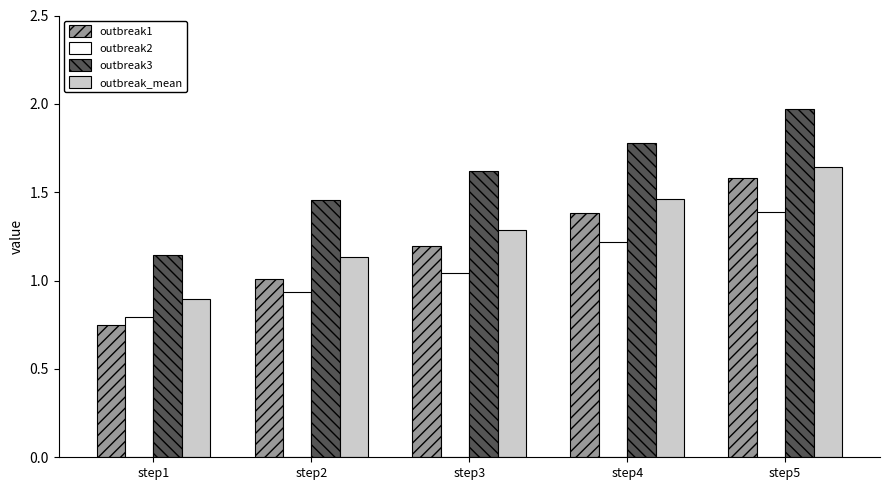

What is the difference between the second highest and second lowest values in the outbreak2 series?

0.3